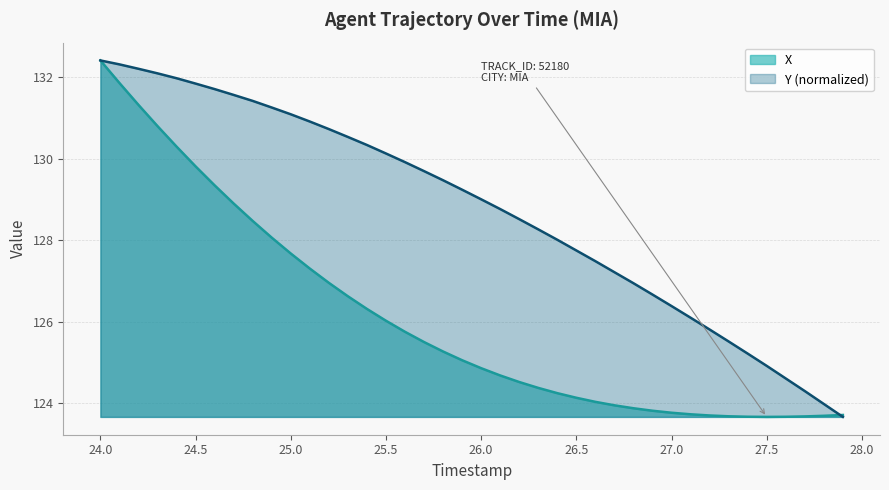

What is the value of the Y point at the 14th from the left?

130.5